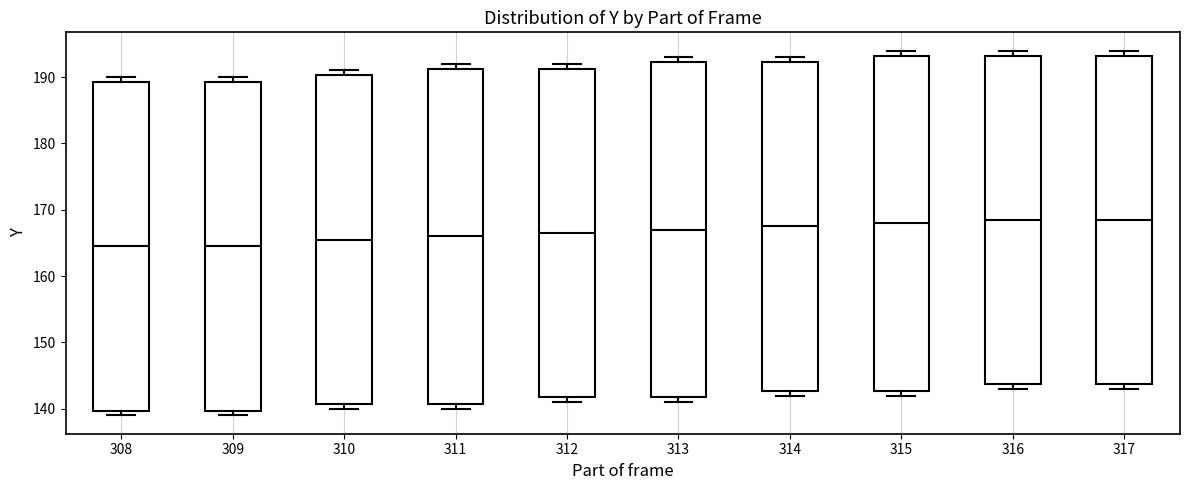

Reading left to right, transcribe this box plot: for each box, give where its median line is, the range the box spans, and where its two whiskers end, as read against the y-axis. The values are not printed on the chart, so give them approximately, as read against the axis.

308: median 165, box 140 to 189, whiskers 139 to 190
309: median 165, box 140 to 189, whiskers 139 to 190
310: median 166, box 141 to 190, whiskers 140 to 191
311: median 166, box 141 to 191, whiskers 140 to 192
312: median 167, box 142 to 191, whiskers 141 to 192
313: median 167, box 142 to 192, whiskers 141 to 193
314: median 168, box 143 to 192, whiskers 142 to 193
315: median 168, box 143 to 193, whiskers 142 to 194
316: median 169, box 144 to 193, whiskers 143 to 194
317: median 169, box 144 to 193, whiskers 143 to 194